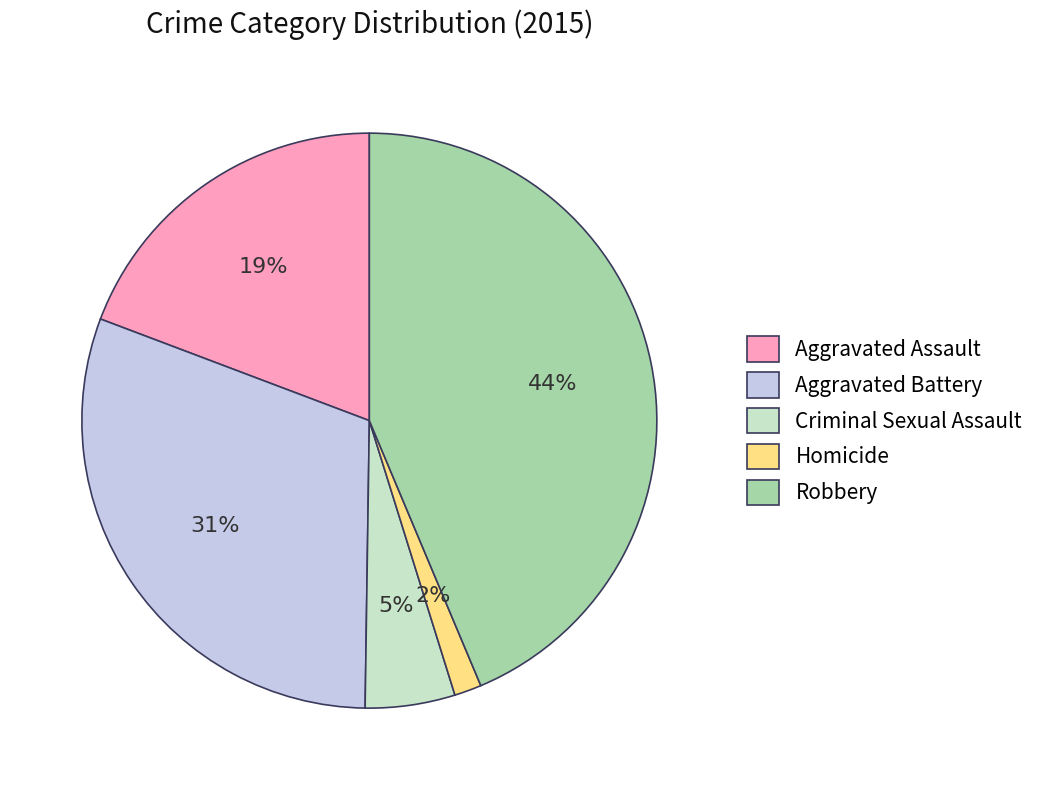

To the nearest percent, what percentage of the pie is Robbery?

44%